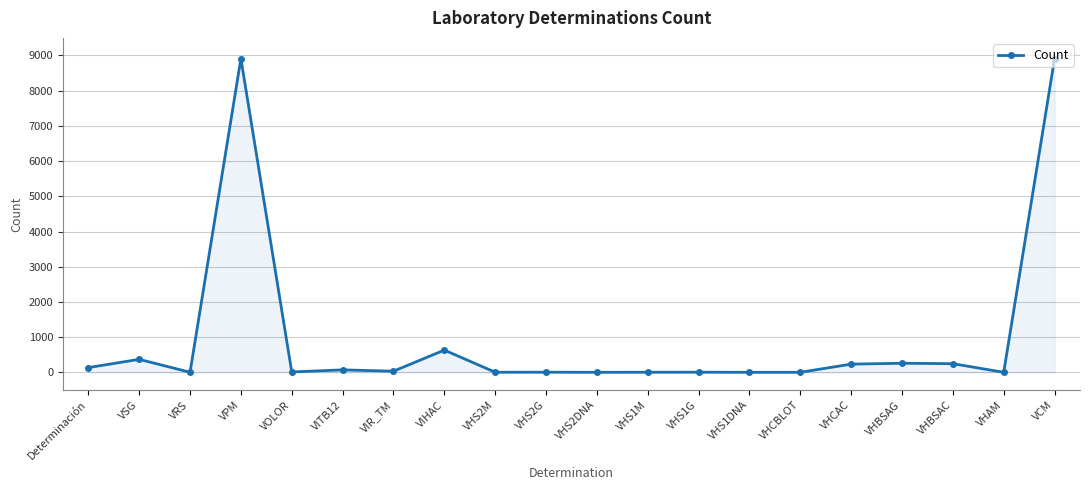

How many data points does each series have?

20